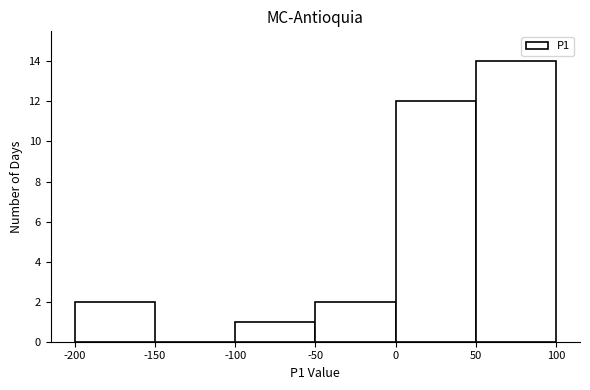

What is the height of the bar covering -200 to -150 on the x-axis? The values are not printed on the chart, so give them approximately, as read against the axis.

2